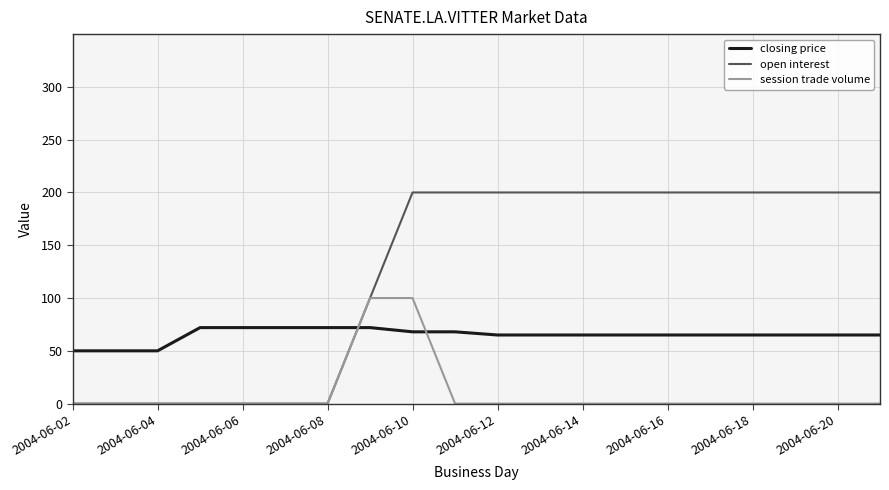

Reading left to right, list all the values displayed in this chart.

closing price: 50	50	50	72	72	72	72	72	68	68	65	65	65	65	65	65	65	65	65	65
open interest: 0	0	0	0	0	0	0	100	200	200	200	200	200	200	200	200	200	200	200	200
session trade volume: 0	0	0	0	0	0	0	100	100	0	0	0	0	0	0	0	0	0	0	0